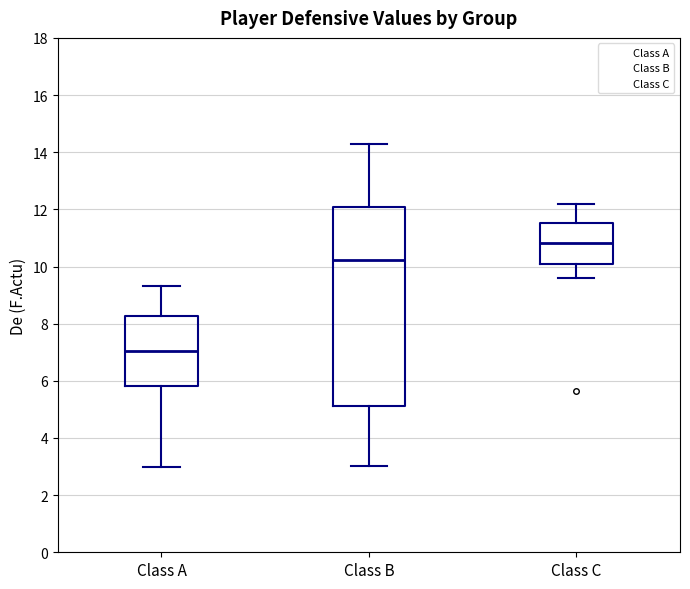

Reading left to right, read every box against the y-axis: the position of its median line, the range the box covers, and the ends of its whiskers. The values are not printed on the chart, so give them approximately, as read against the axis.

Class A: median 7.0, box 5.8 to 8.2, whiskers 3.0 to 9.4
Class B: median 10.2, box 5.2 to 12.0, whiskers 3.0 to 14.4
Class C: median 10.8, box 10.0 to 11.6, whiskers 9.6 to 12.2